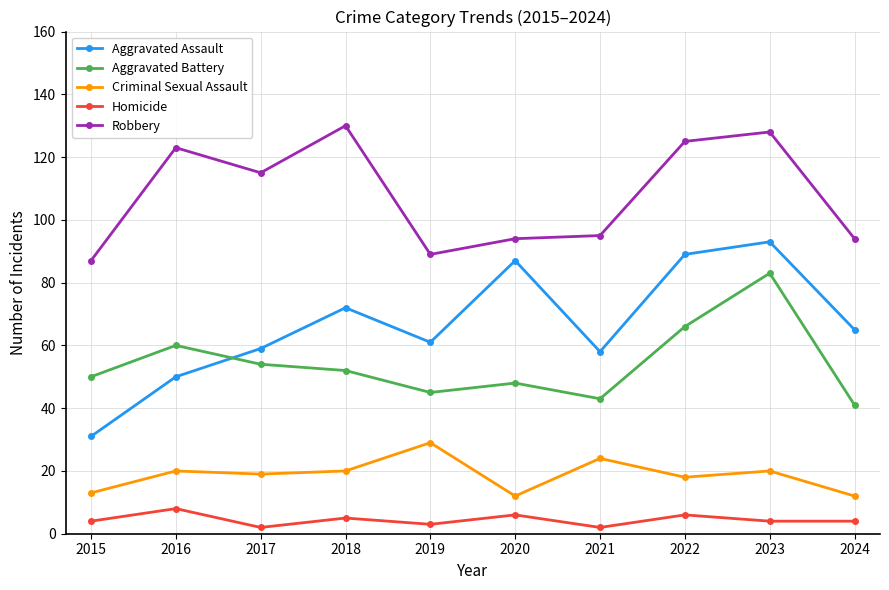

What is the highest value of the Criminal Sexual Assault series?

29